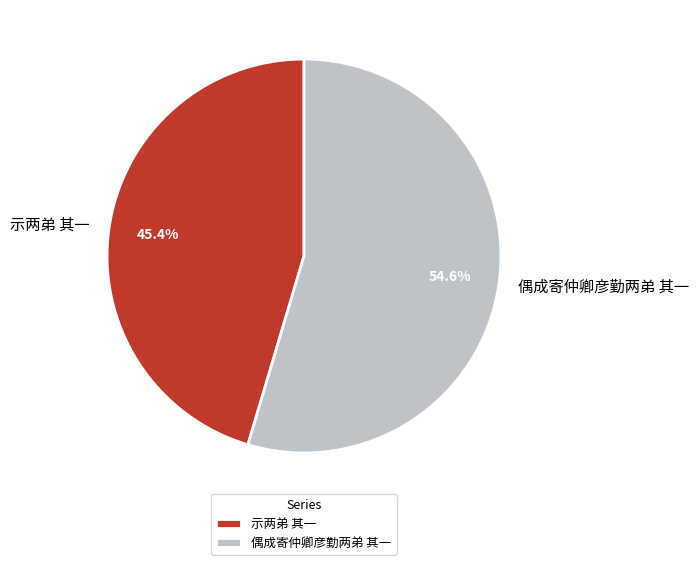

What percentage is NOT represented by 偶成寄仲卿彦勤两弟 其一?

45.4%